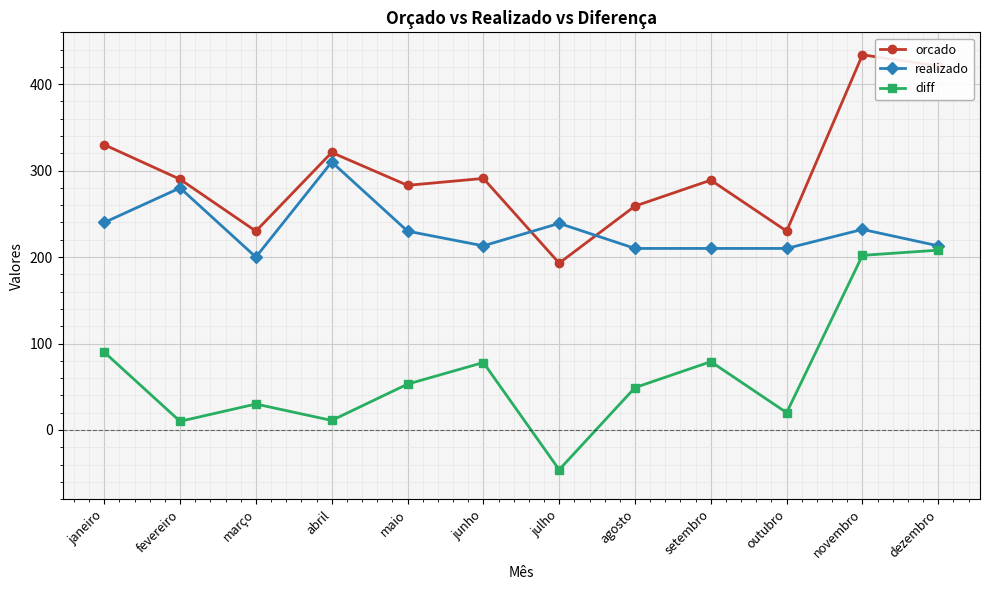

What position from the left is abril?

4